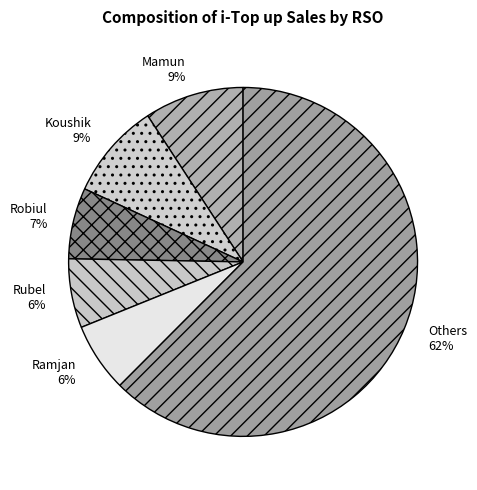

How many segments does this pie chart have?

6